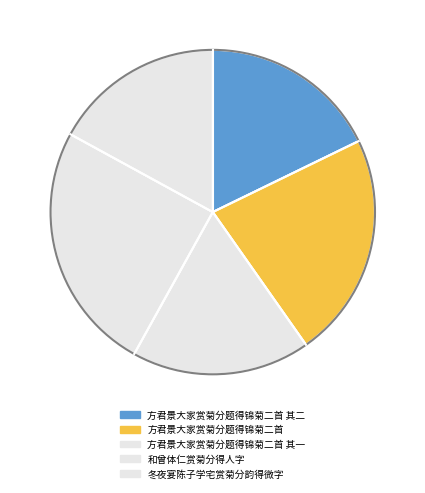

What percentage is the 方君景大家赏菊分题得锦菊二首 其二 slice, to the nearest percent?

18%